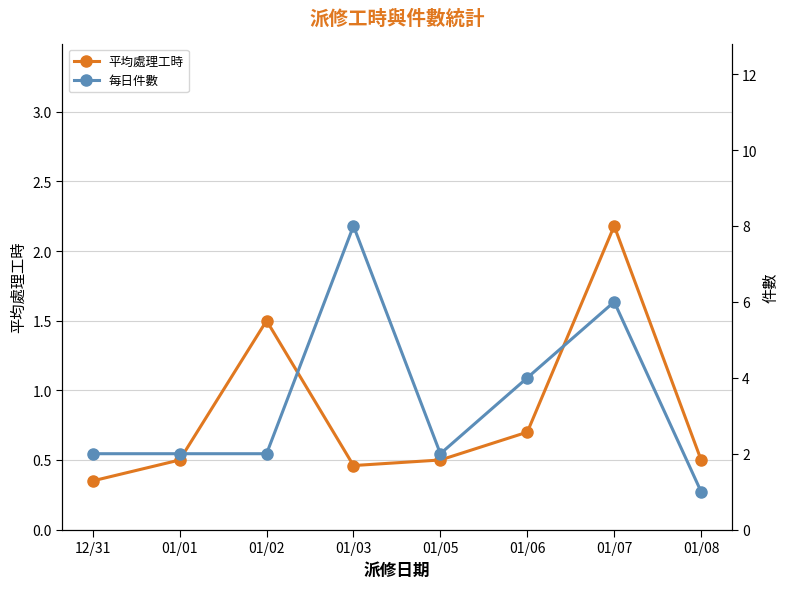

What is the label of the 3rd point from the left?

01/02